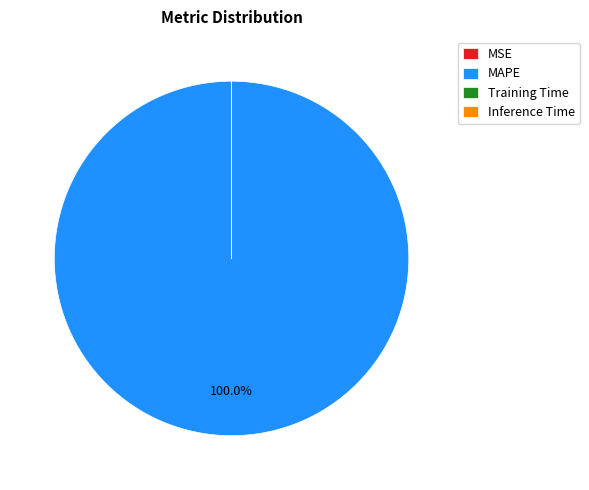

Which slice represents more than half of the pie?

MAPE